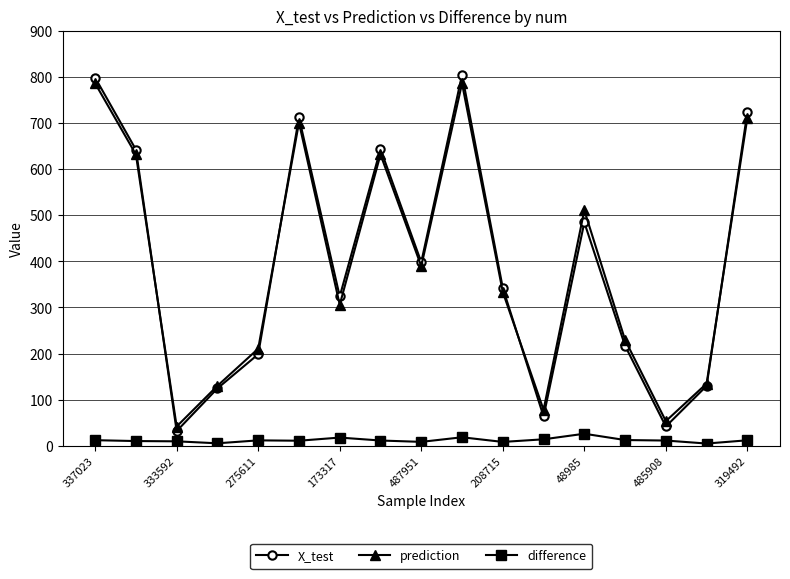

Which series has the widest spread of values?

X_test